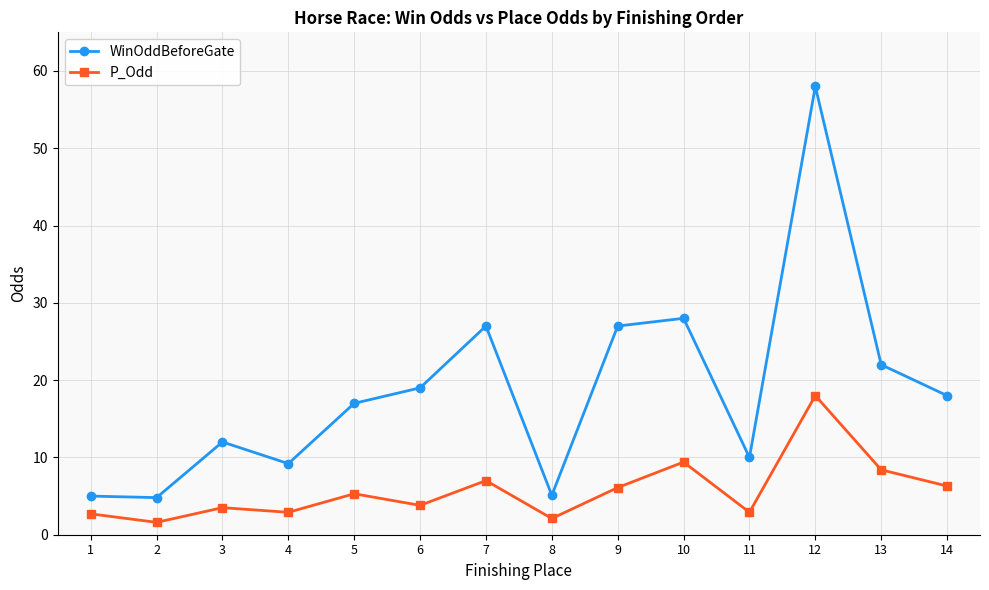

What is the difference between the maximum and minimum values in the P_Odd series?

16.4